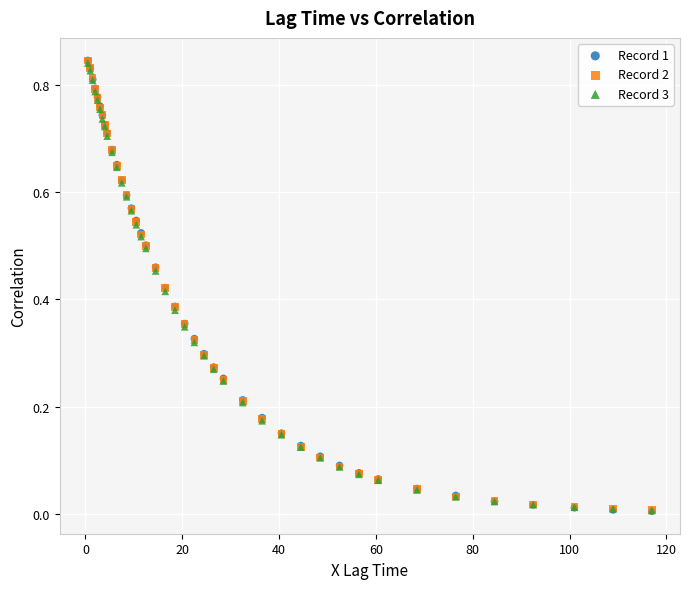

What are all the series names shown in the legend?

Record 1, Record 2, Record 3